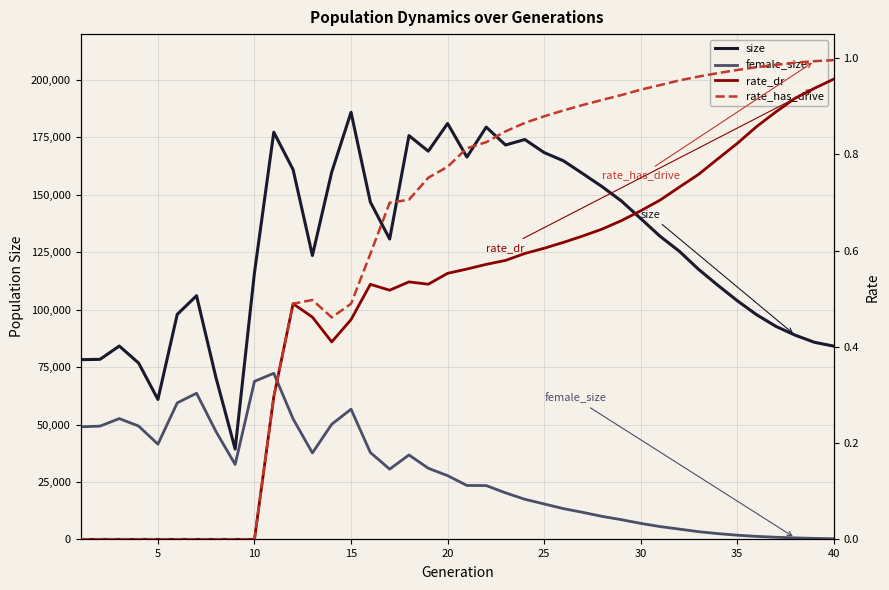

True or false: rate_has_drive and rate_dr cross at least once.

False